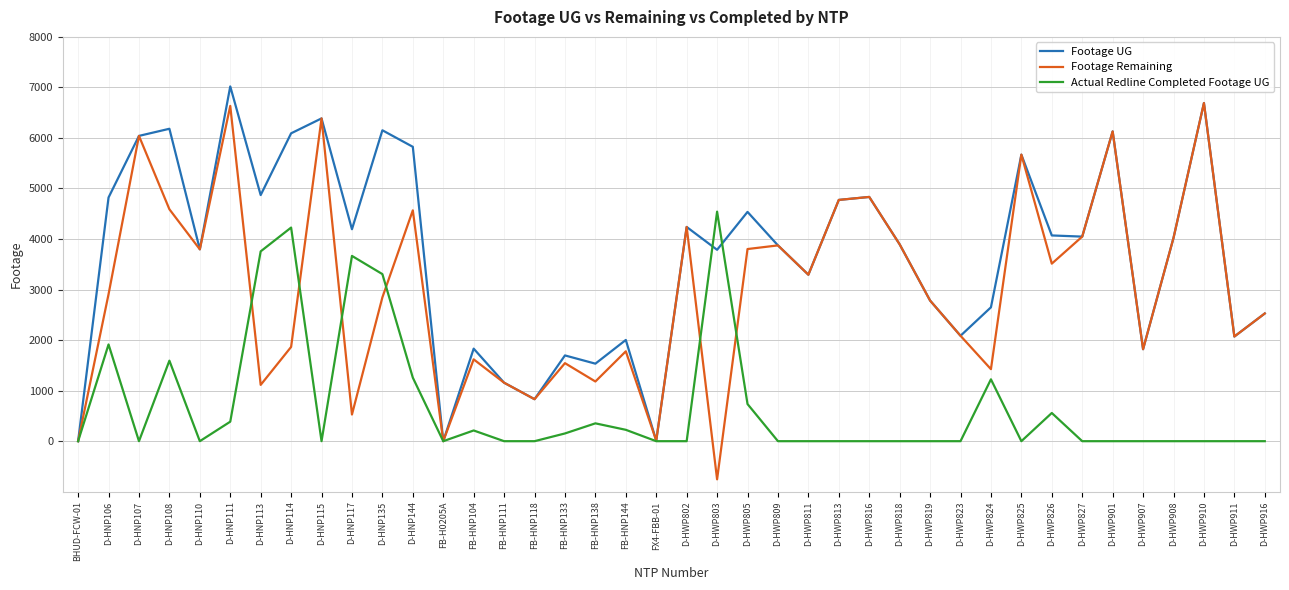

List the series in order of their overall mean, highest first.

Footage UG, Footage Remaining, Actual Redline Completed Footage UG